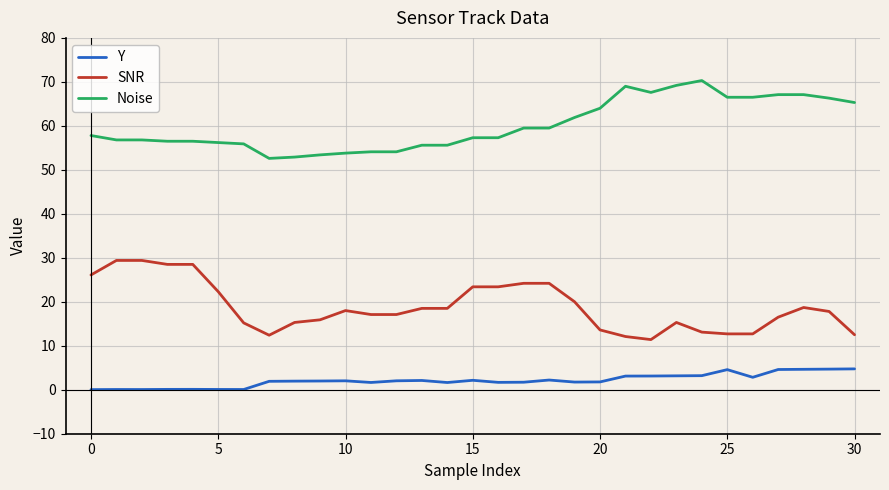

What is the maximum value for SNR?

29.4